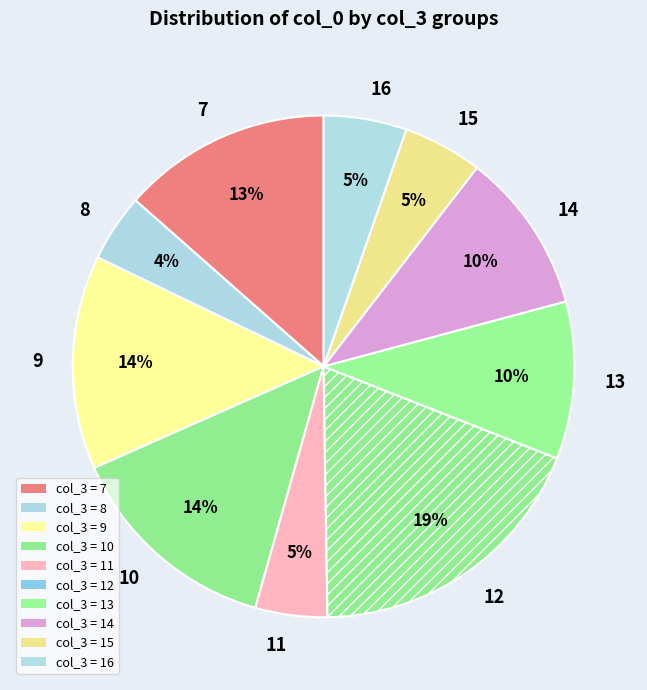

Which slice is the largest?

12